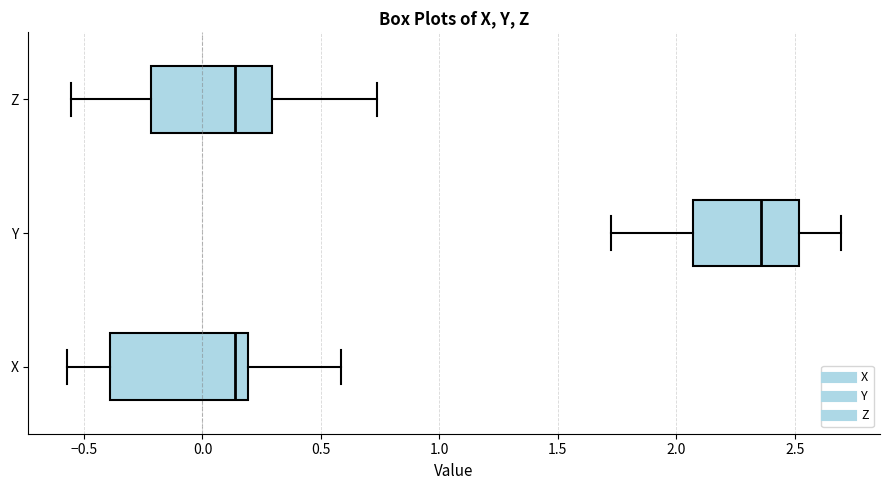

Where is the right edge of the box for X on the x-axis? The values are not printed on the chart, so give them approximately, as read against the axis.

0.20